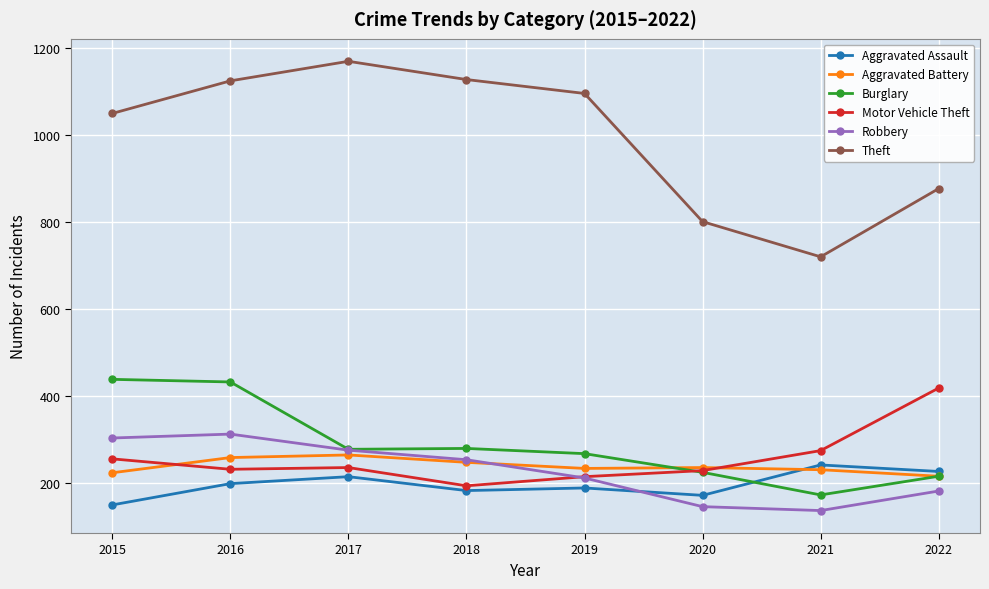

How many lines are shown in the chart?

6